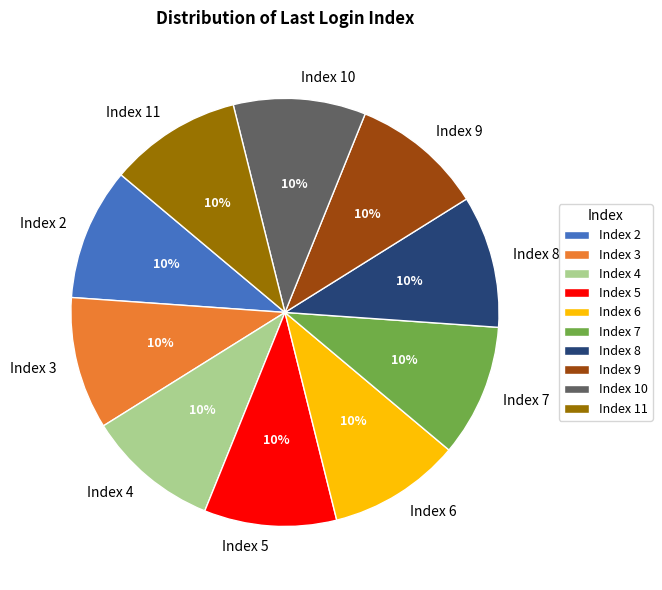

To the nearest percent, what percentage of the pie is Index 4?

10%